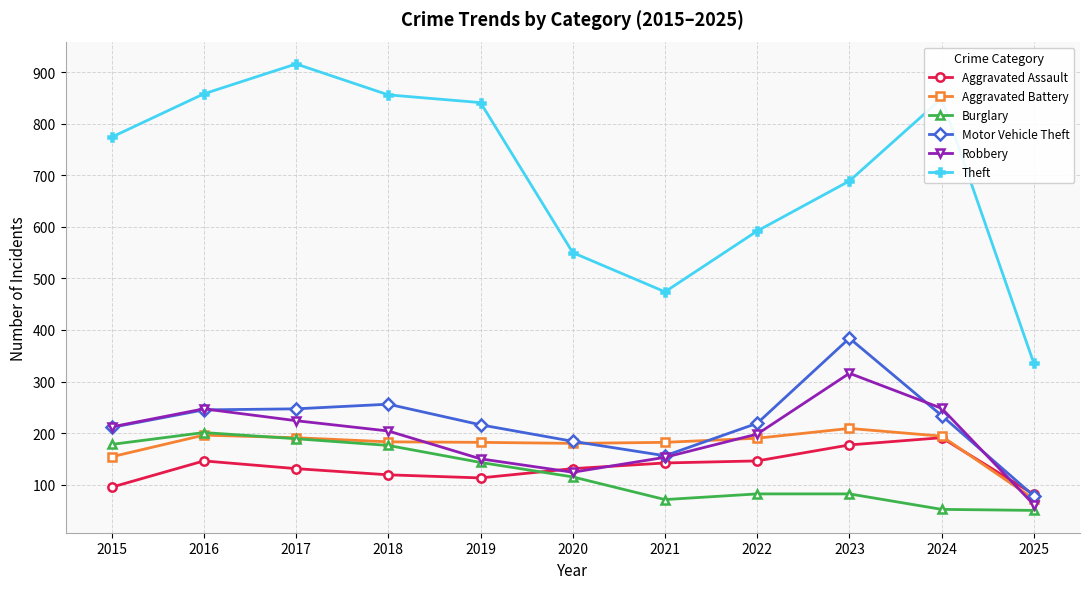

What is the difference between the second highest and second lowest values in the Motor Vehicle Theft series?

100